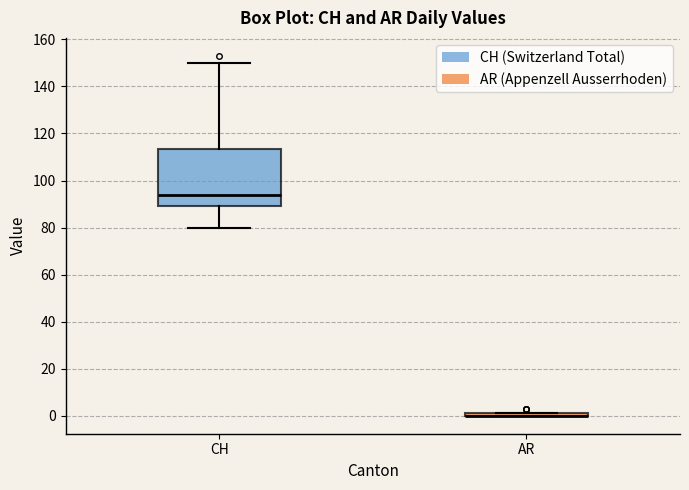

Reading left to right, transcribe this box plot: for each box, give where its median line is, the range the box spans, and where its two whiskers end, as read against the y-axis. The values are not printed on the chart, so give them approximately, as read against the axis.

CH: median 94, box 90 to 114, whiskers 80 to 150
AR: box collapsed to a line at 0, whiskers 0 to 2